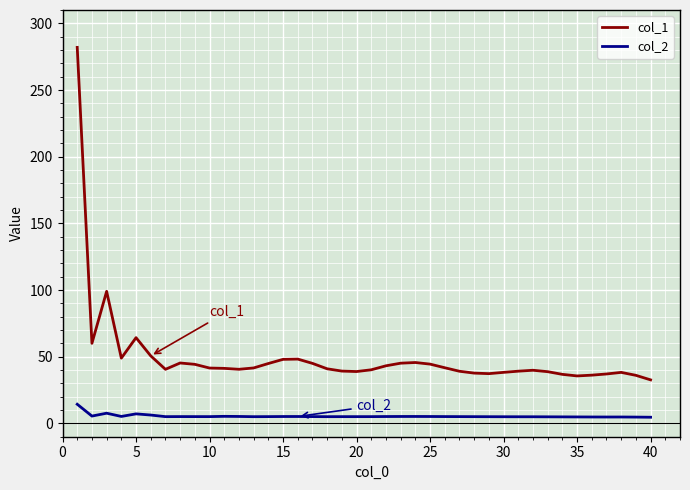

How many lines are shown in the chart?

2